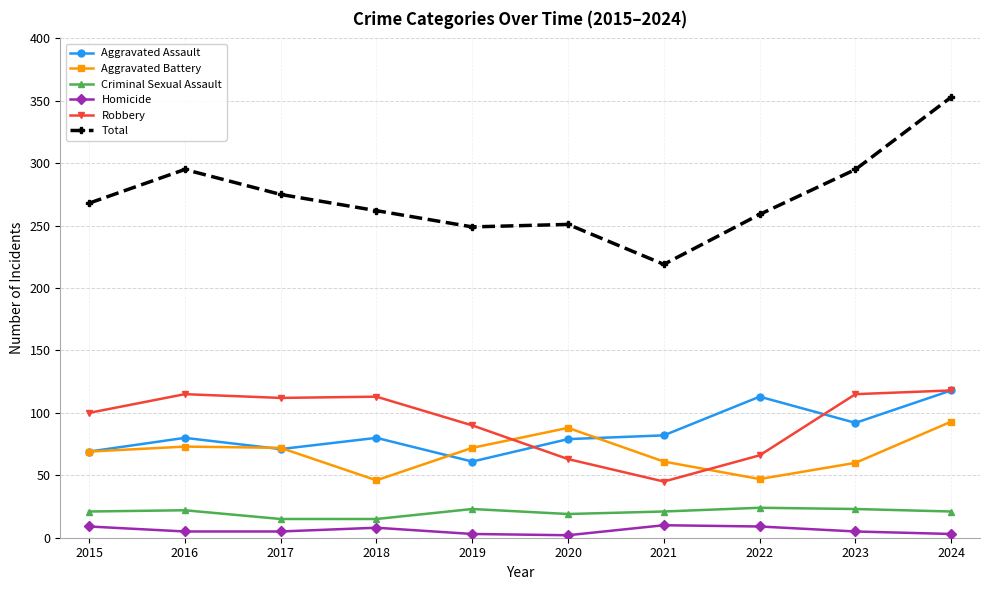

What is the sum of the Total values at 2023 and 2019?

544